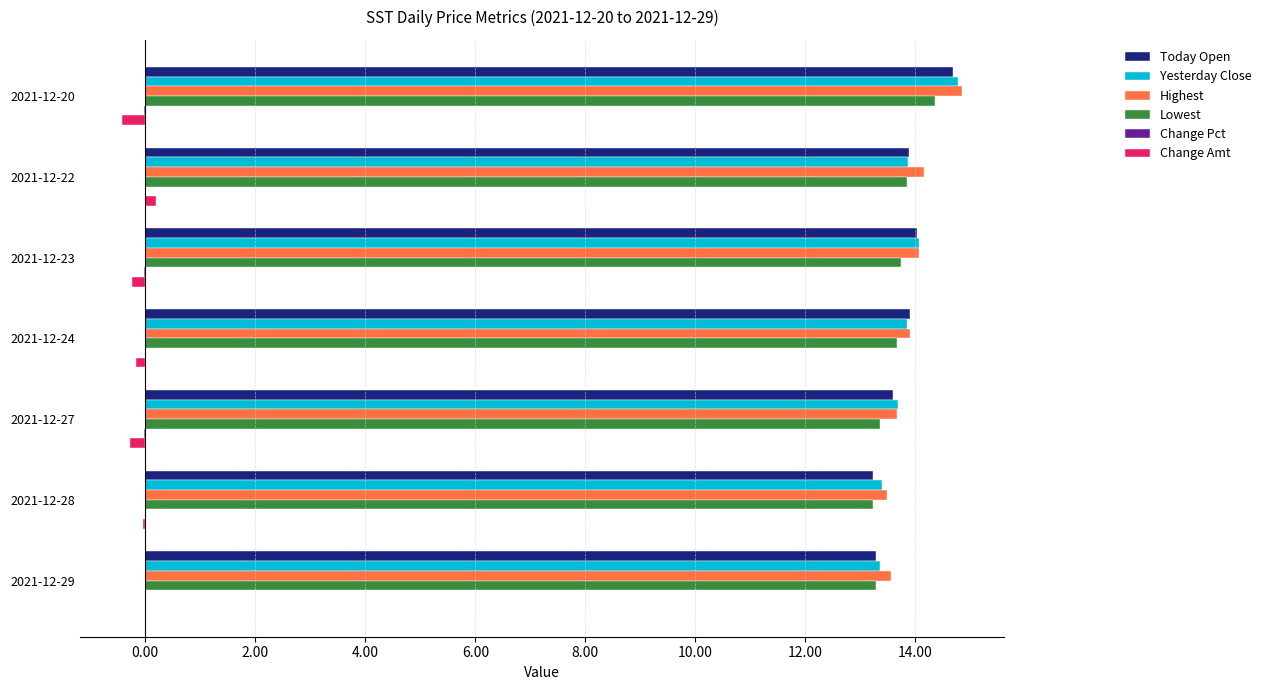

What is the sum of all Today Open values?

96.6